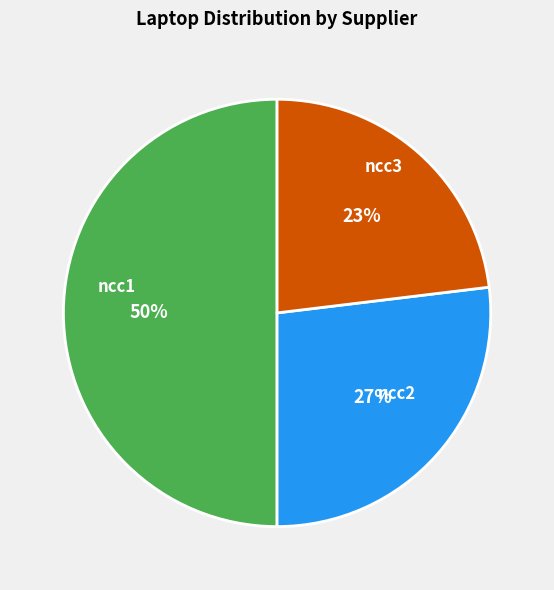

The ncc2 slice represents 18% of the pie. True or false?

False